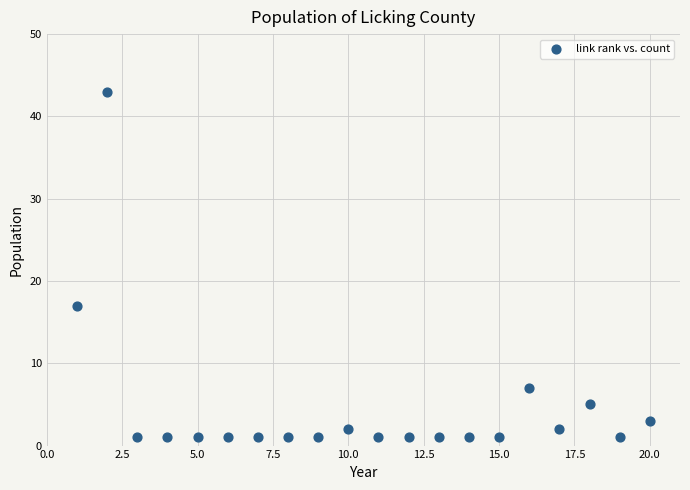

What Y value in the scatter plot is closest to 22?

17